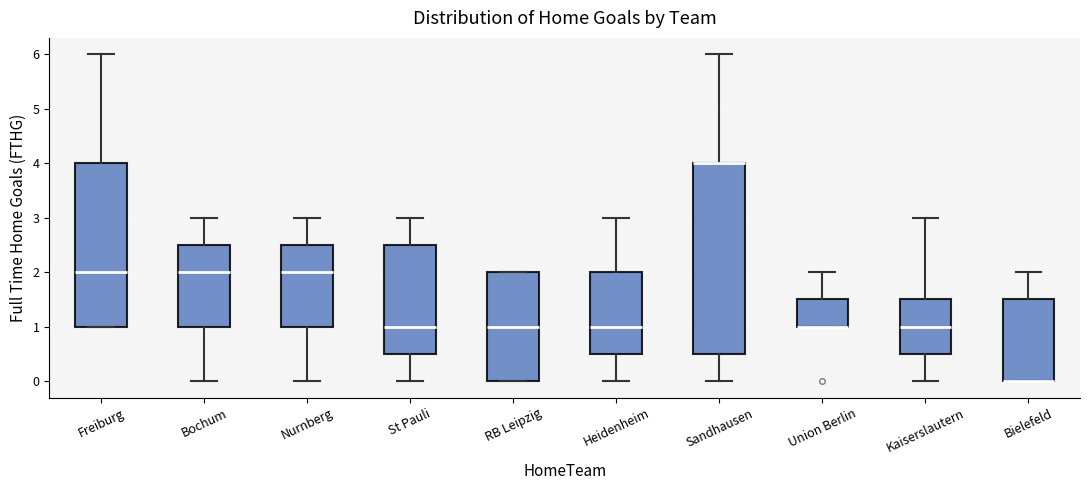

Where is the lower edge of the box for Union Berlin on the y-axis? The values are not printed on the chart, so give them approximately, as read against the axis.

1.0